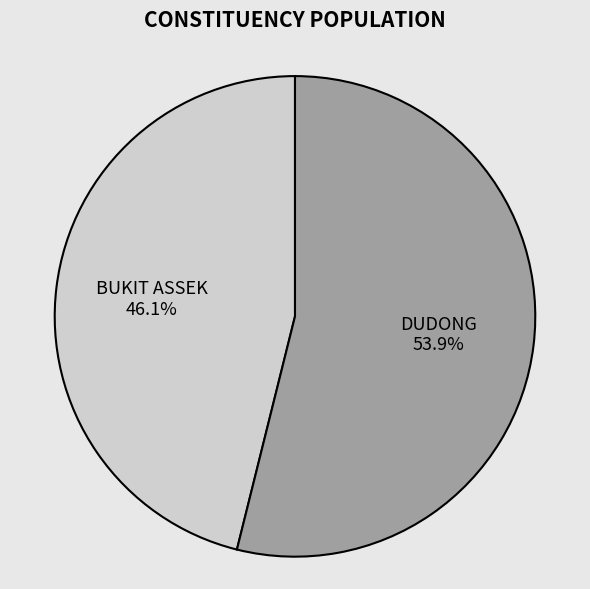

What is the smallest slice in the pie chart?

BUKIT ASSEK